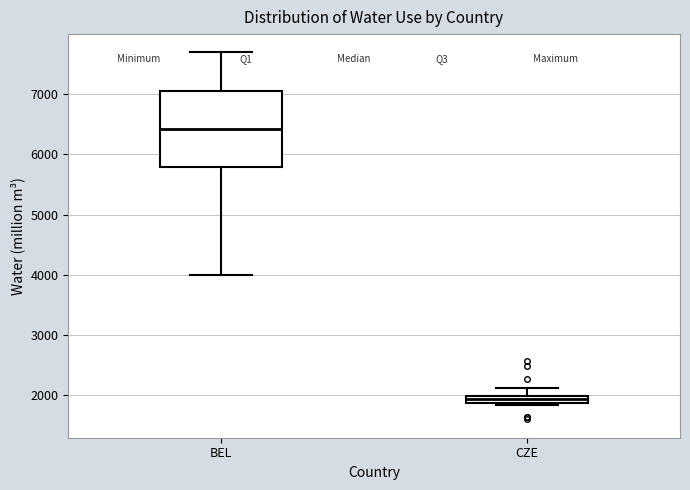

Comparing the boxes themselves (not the whiskers), which one is the tallest?

BEL